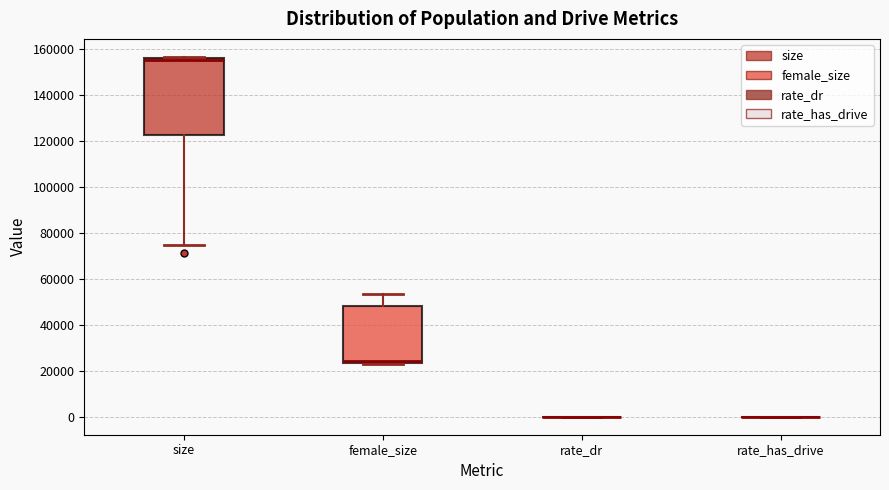

Reading left to right, read every box against the y-axis: the position of its median line, the range the box covers, and the ends of its whiskers. The values are not printed on the chart, so give them approximately, as read against the axis.

size: median 156000 (just below the box's upper edge), box 122000 to 156000, whiskers 74000 to 156000
female_size: median 24000 (just above the box's lower edge), box 24000 to 48000, whiskers 22000 to 54000
rate_dr: box collapsed to a line at 0, whiskers 0 to 0
rate_has_drive: box collapsed to a line at 0, whiskers 0 to 0